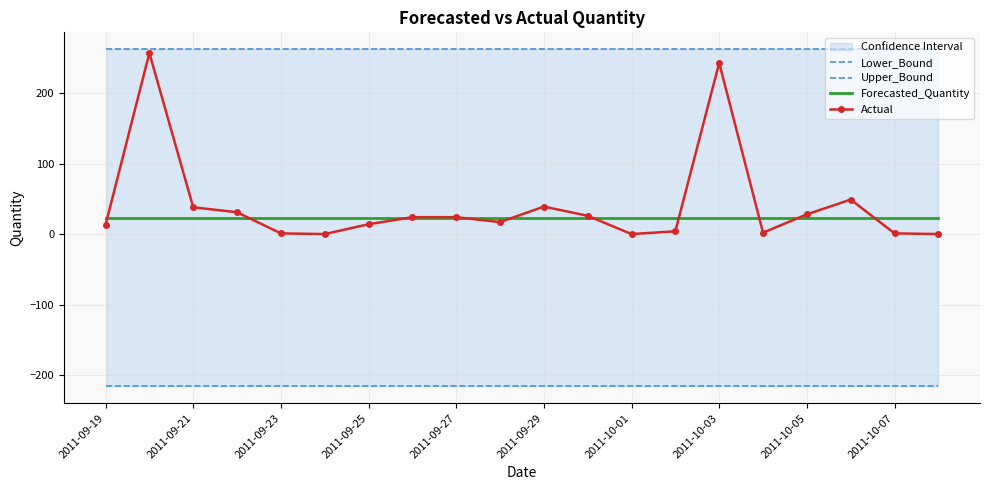

How many lines are shown in the chart?

4